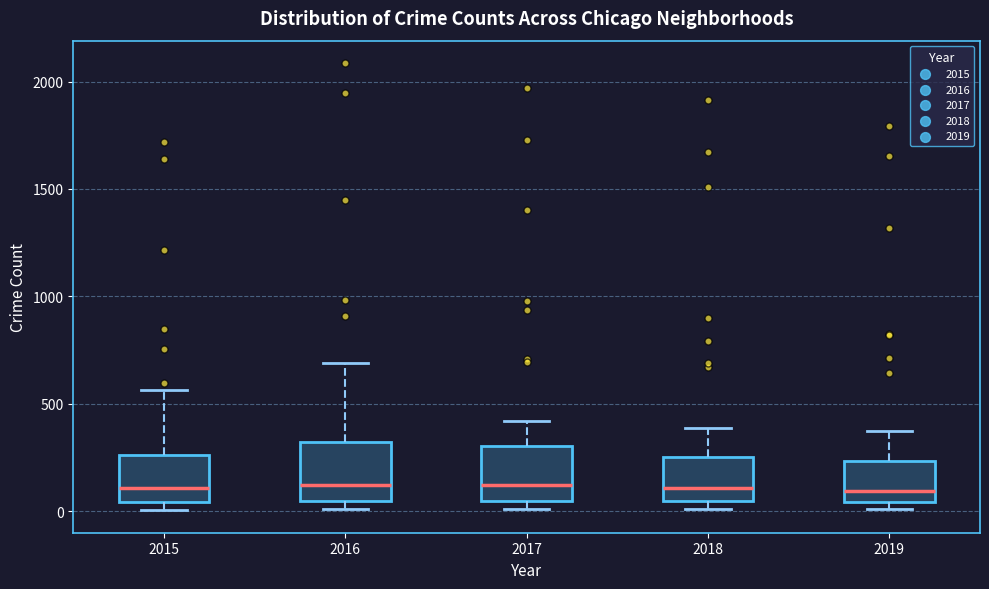

Reading left to right, transcribe this box plot: for each box, give where its median line is, the range the box spans, and where its two whiskers end, as read against the y-axis. The values are not printed on the chart, so give them approximately, as read against the axis.

2015: median 100, box 50 to 250, whiskers 0 to 550
2016: median 150, box 50 to 300, whiskers 0 to 700
2017: median 100, box 50 to 300, whiskers 0 to 400
2018: median 100, box 50 to 250, whiskers 0 to 400
2019: median 100, box 50 to 250, whiskers 0 to 400